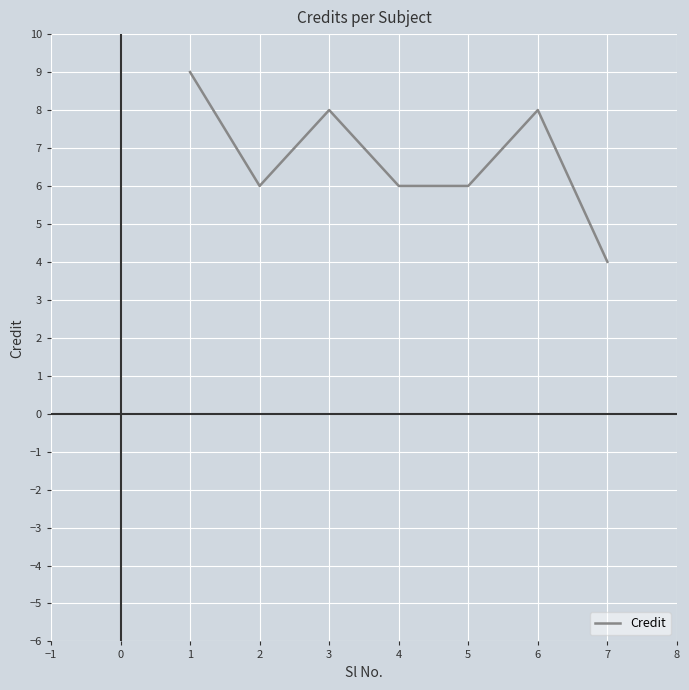

Is it true that the value at 3 is 4?

False